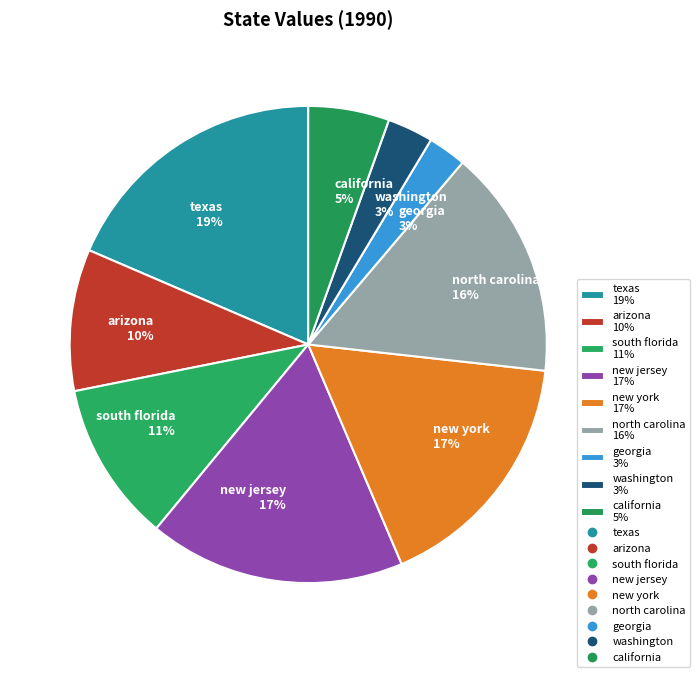

How many slices are in this pie chart?

9